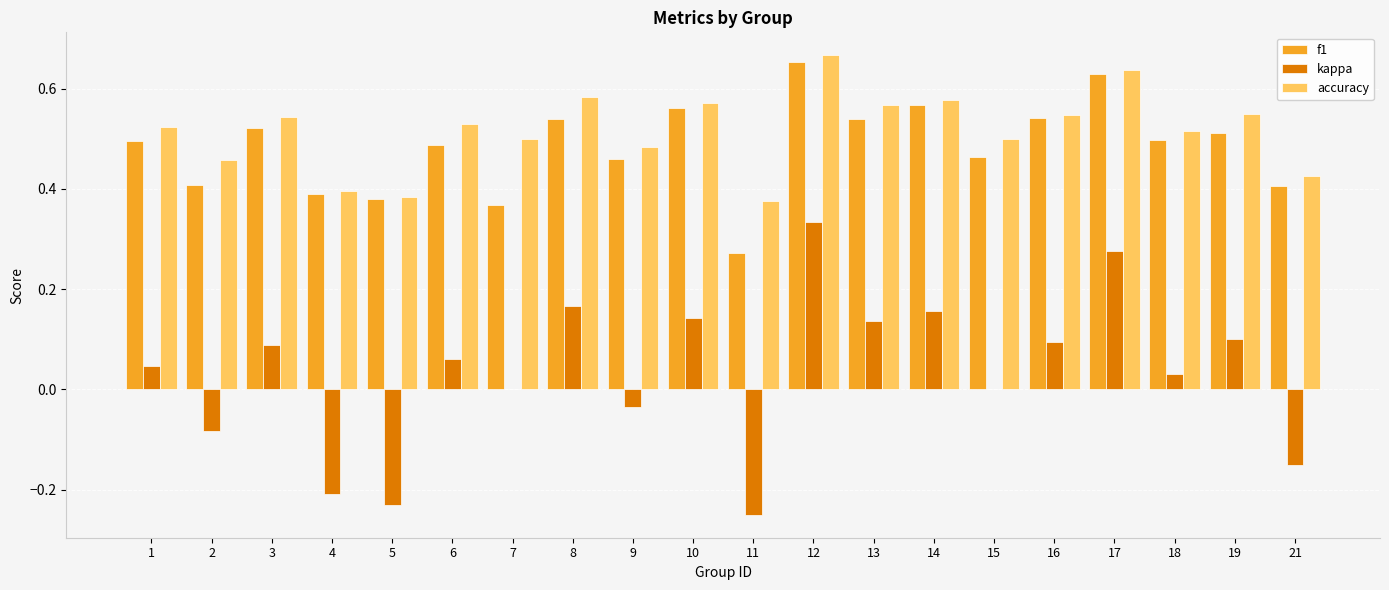

How many f1 values are between 0 and 1?

20